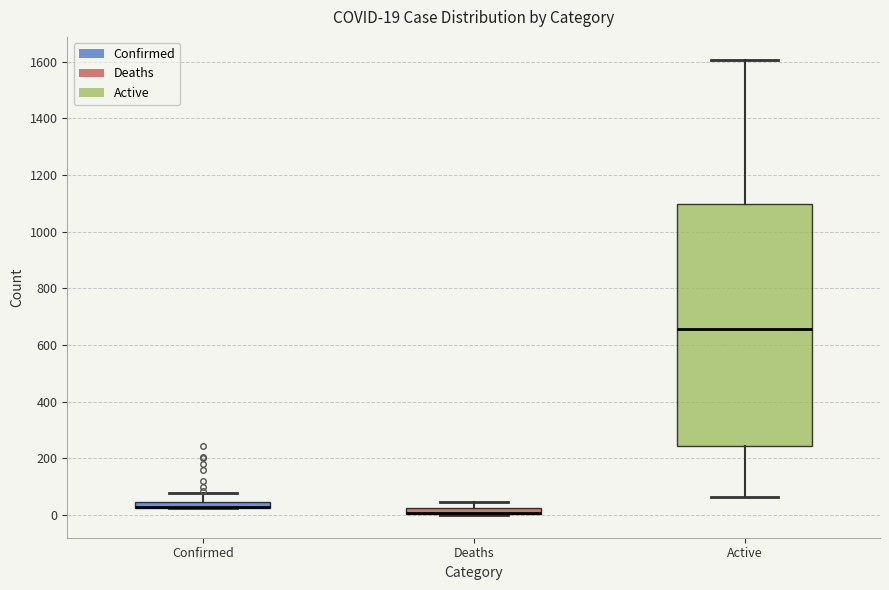

Which box is the tallest, from its lower edge to its upper edge?

Active